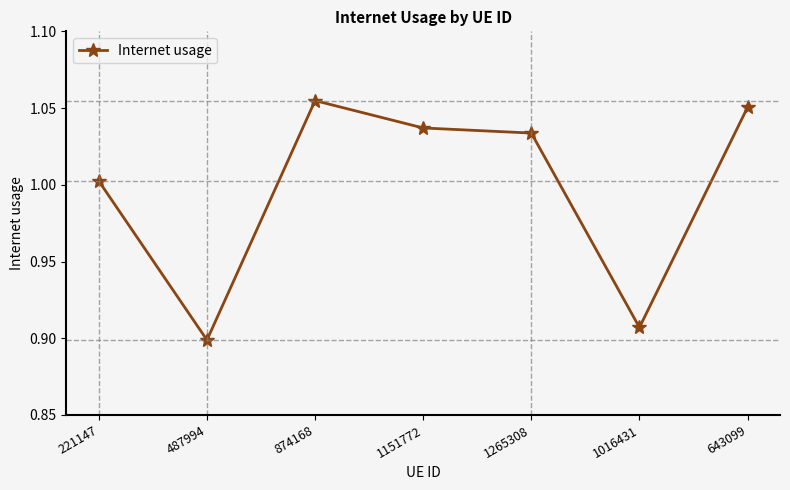

The chart shows a value of 1.5 at 1016431. True or false?

False